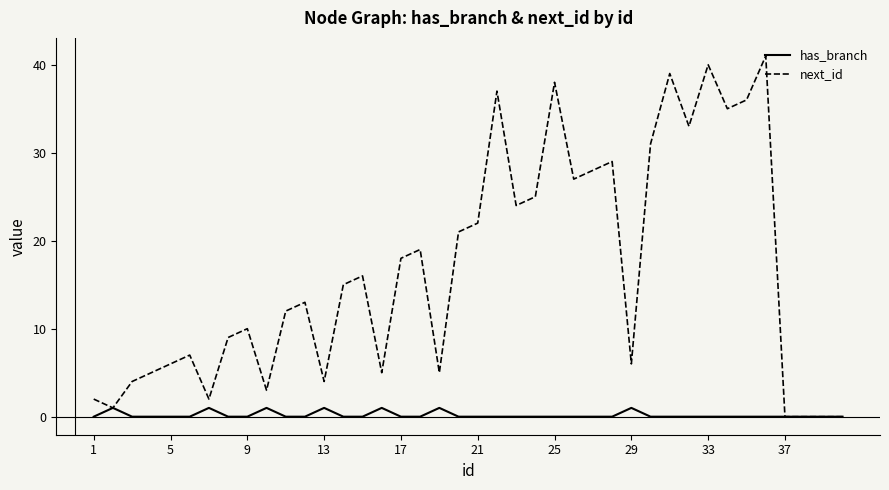

Which series has the widest spread of values?

next_id